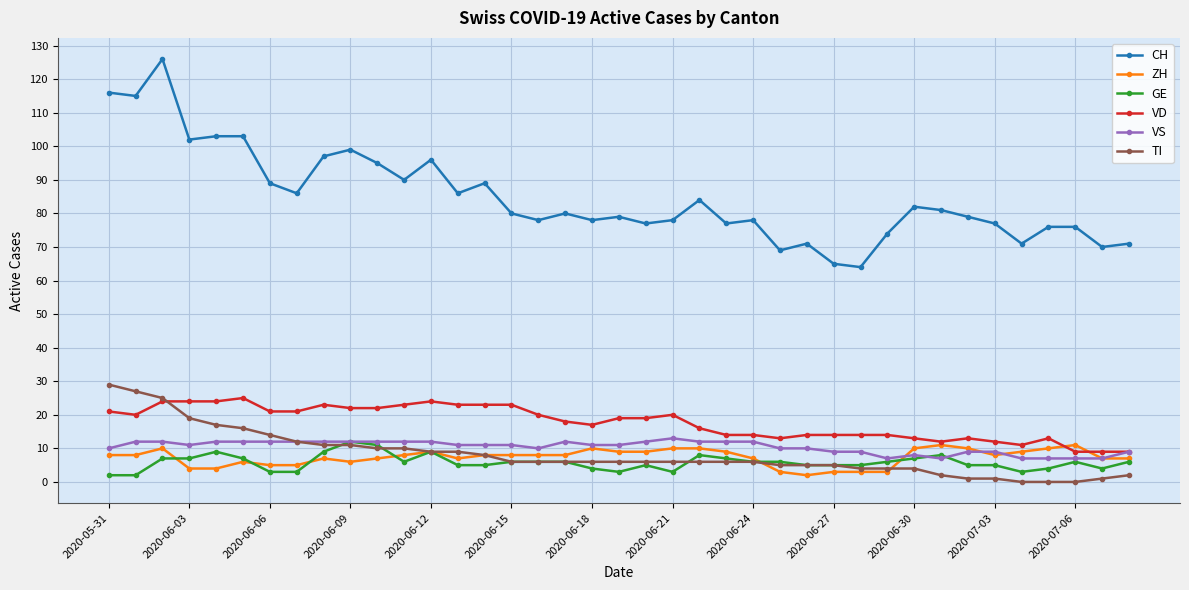

What is the greatest value displayed?

126